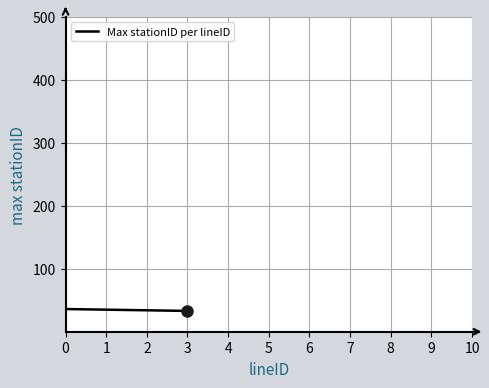

What is the change in value from 0 to 3?

-3